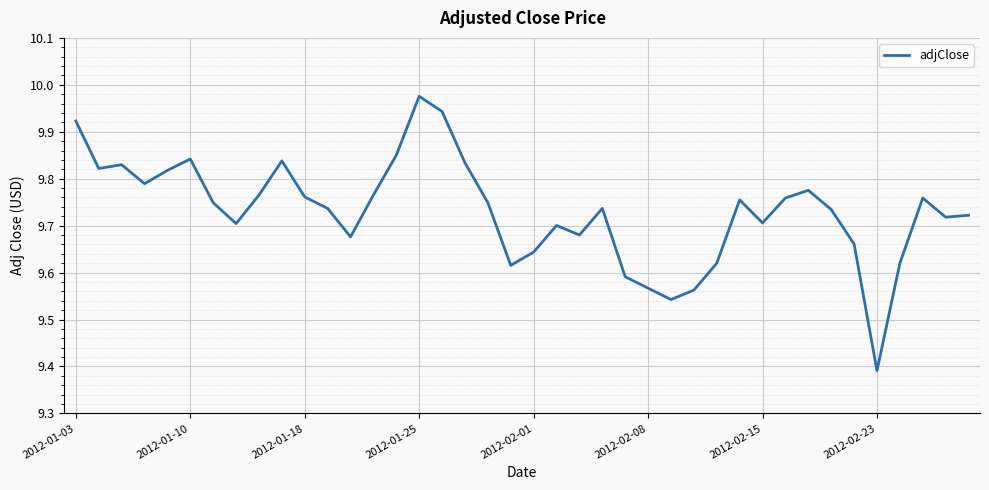

What is the difference between the maximum and minimum values?

0.6